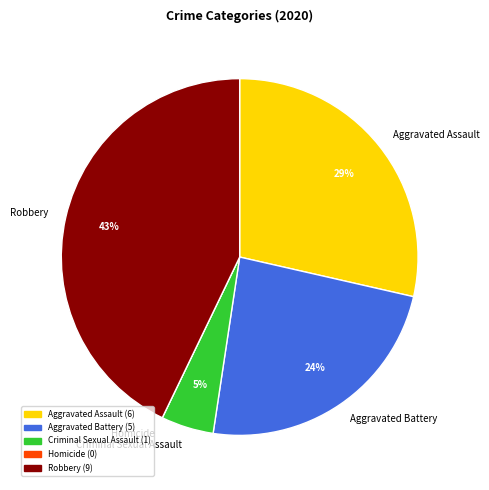

What is the largest slice in the pie chart?

Robbery